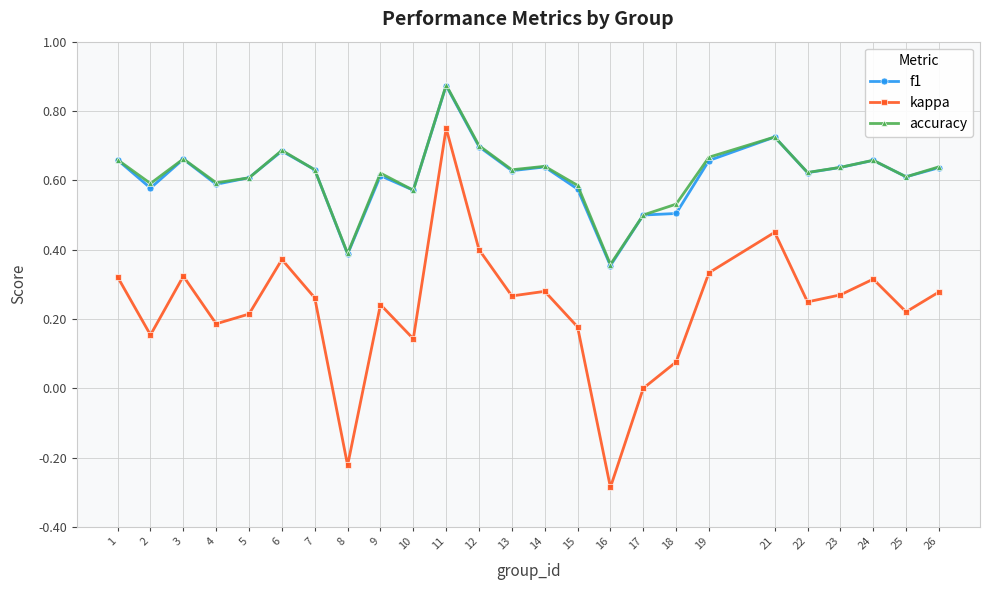

How many lines are shown in the chart?

3